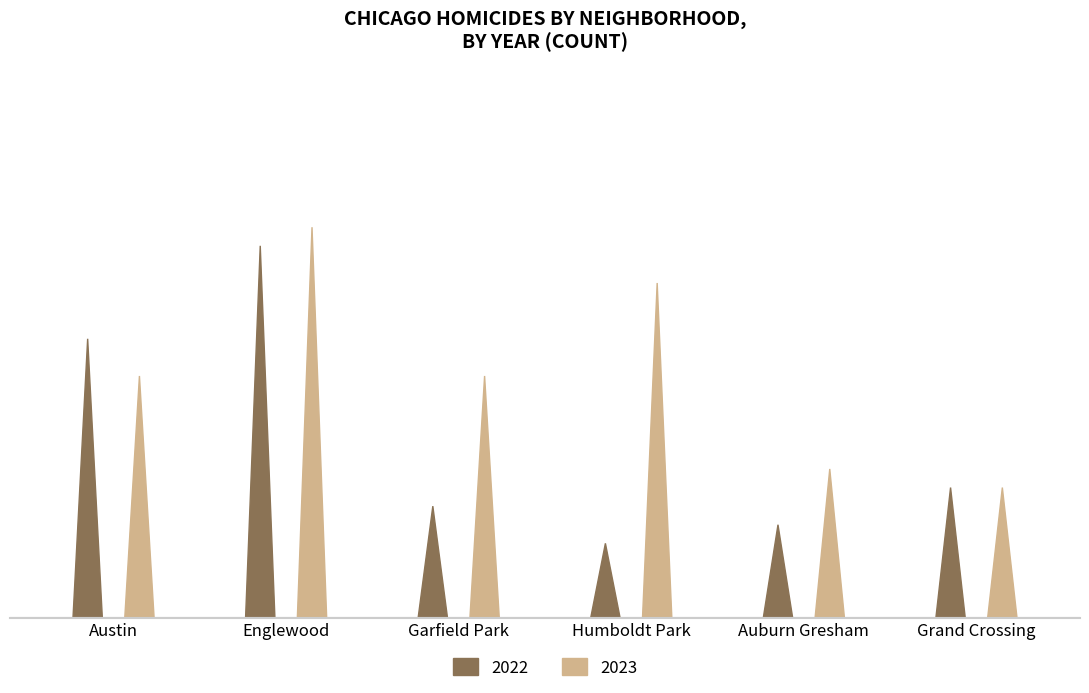

What is the average value of the 2022 series?

10